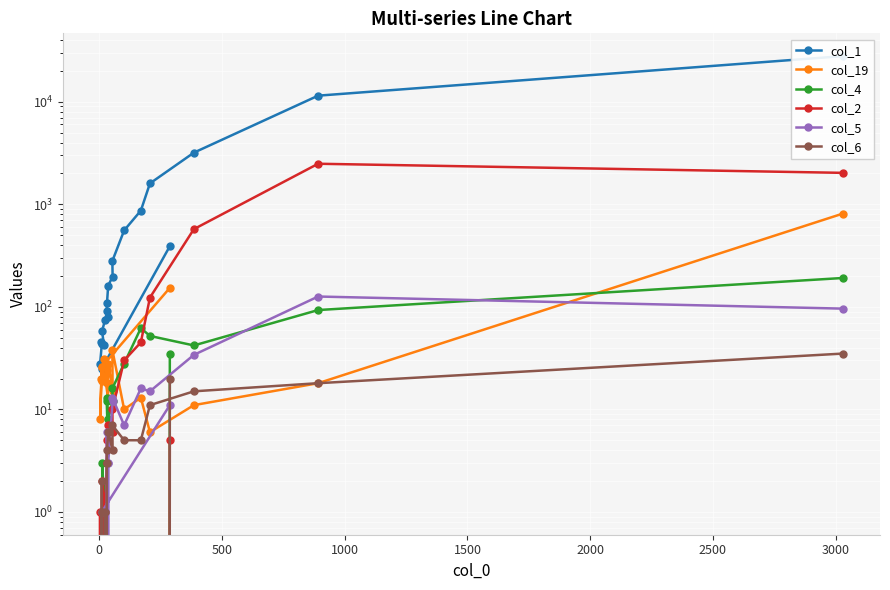

True or false: col_5 and col_19 intersect in this chart.

True